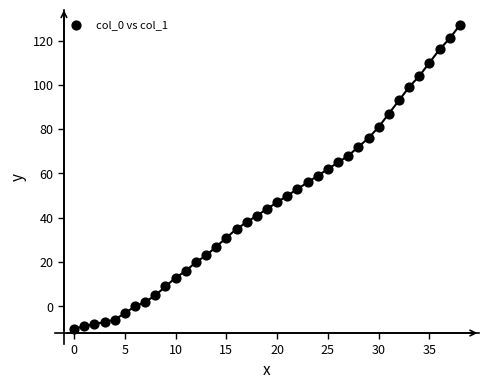

What is the range of Y values (max minus min)?

137